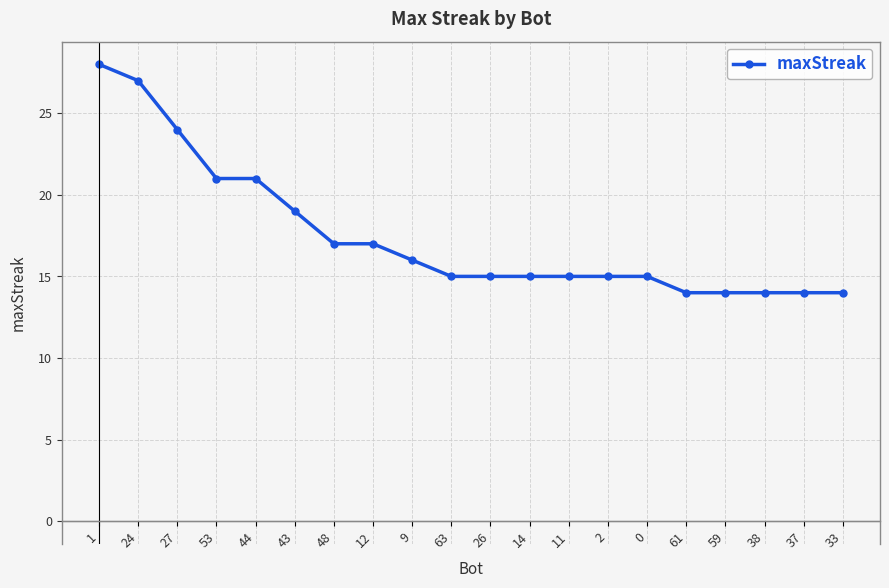

What is the smallest value displayed?

14